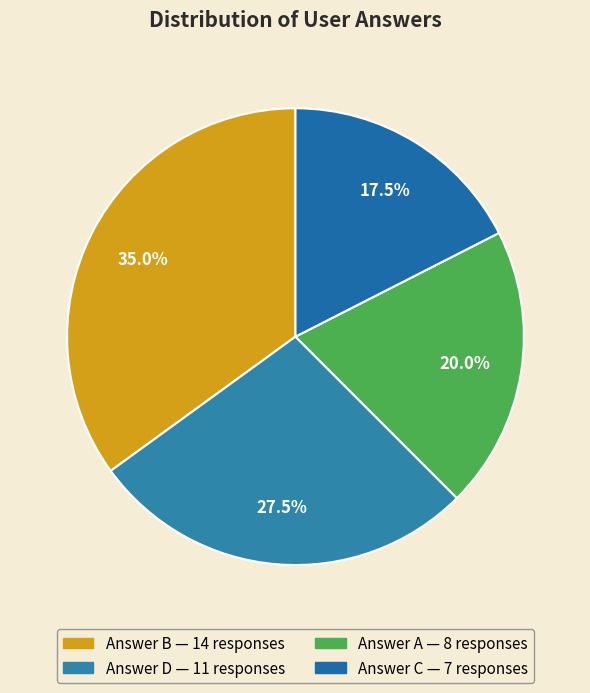

Is there any slice that represents more than half of the pie?

No